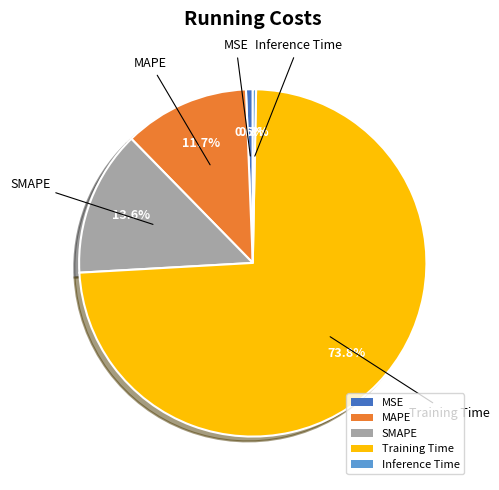

Does any single category account for the majority?

Yes